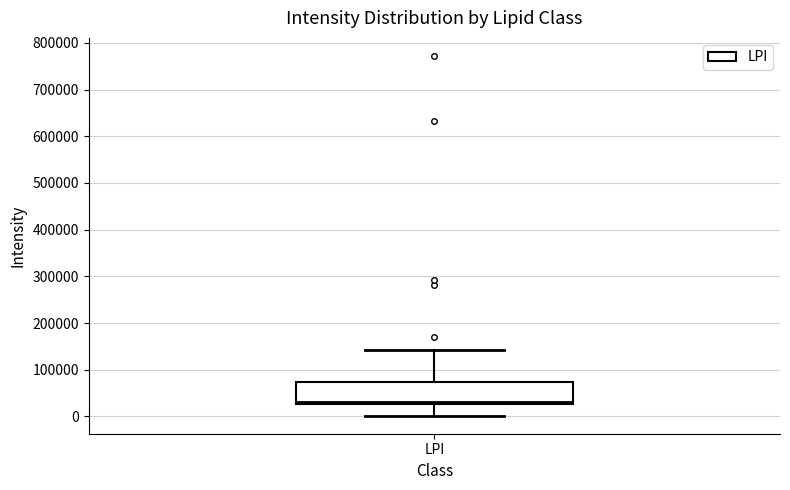

Where is the upper edge of the box for LPI on the y-axis? The values are not printed on the chart, so give them approximately, as read against the axis.

70000